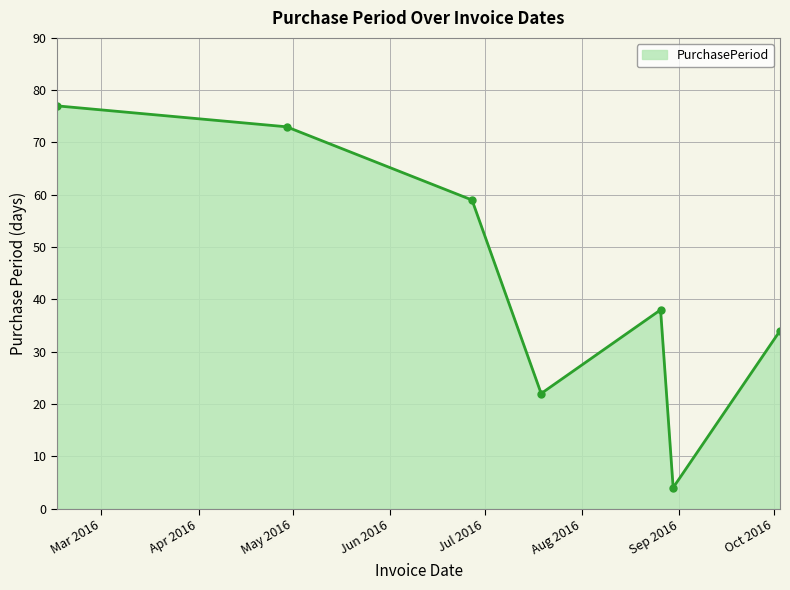

How many points are higher than both their immediate neighbors (excluding endpoints)?

1